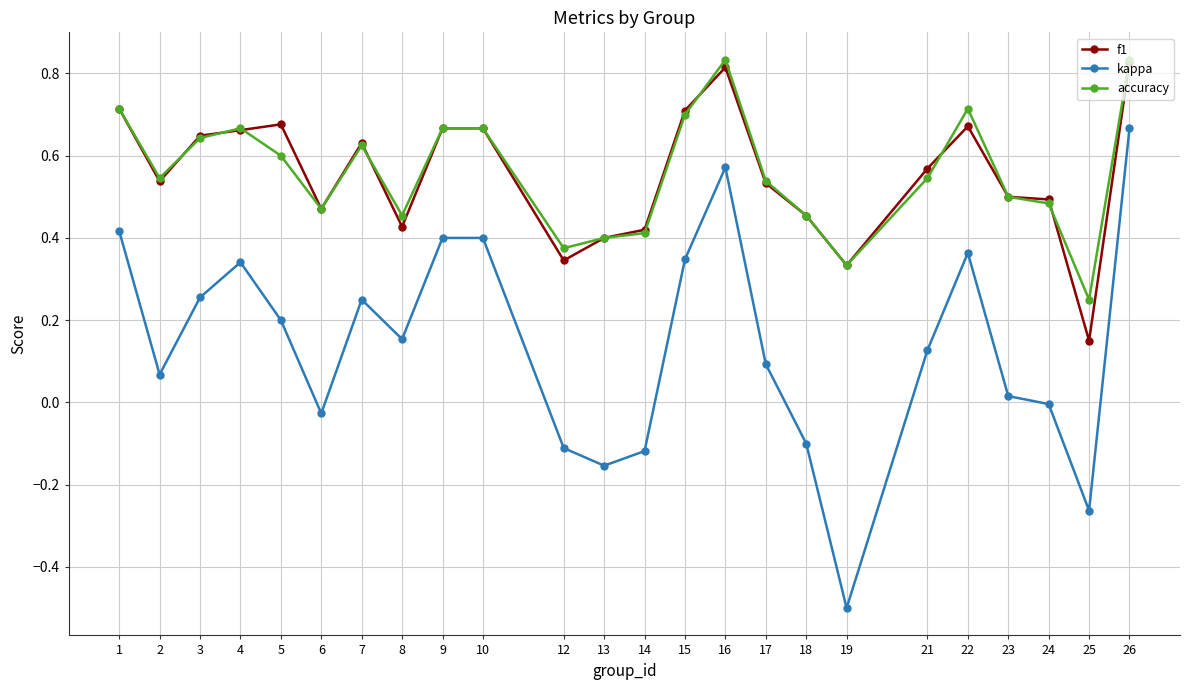

Which series has the widest spread of values?

kappa